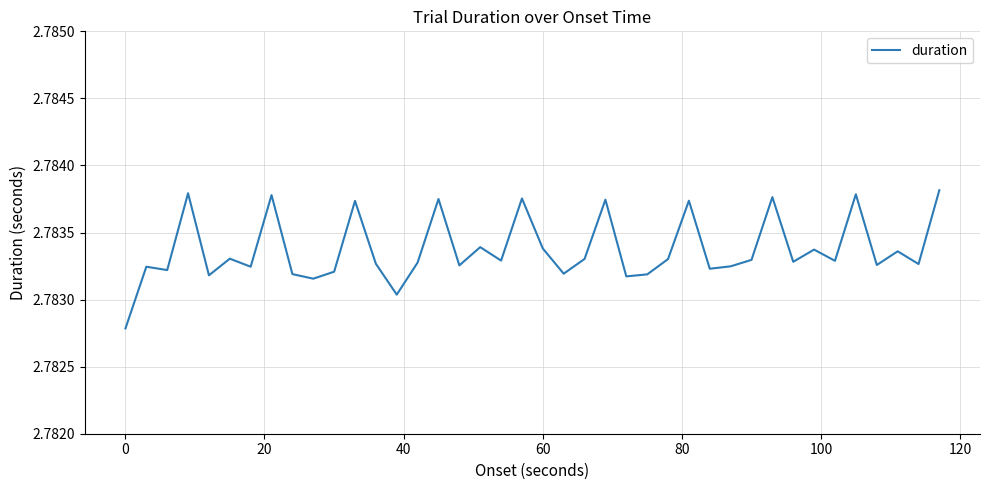

Does the chart have visible grid lines?

Yes